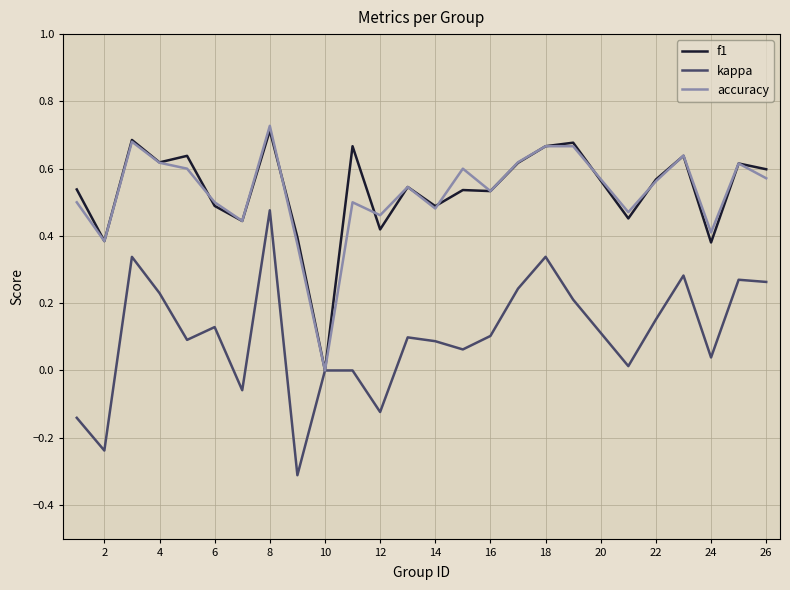

True or false: accuracy has more than 2 points higher than both neighbors.

True